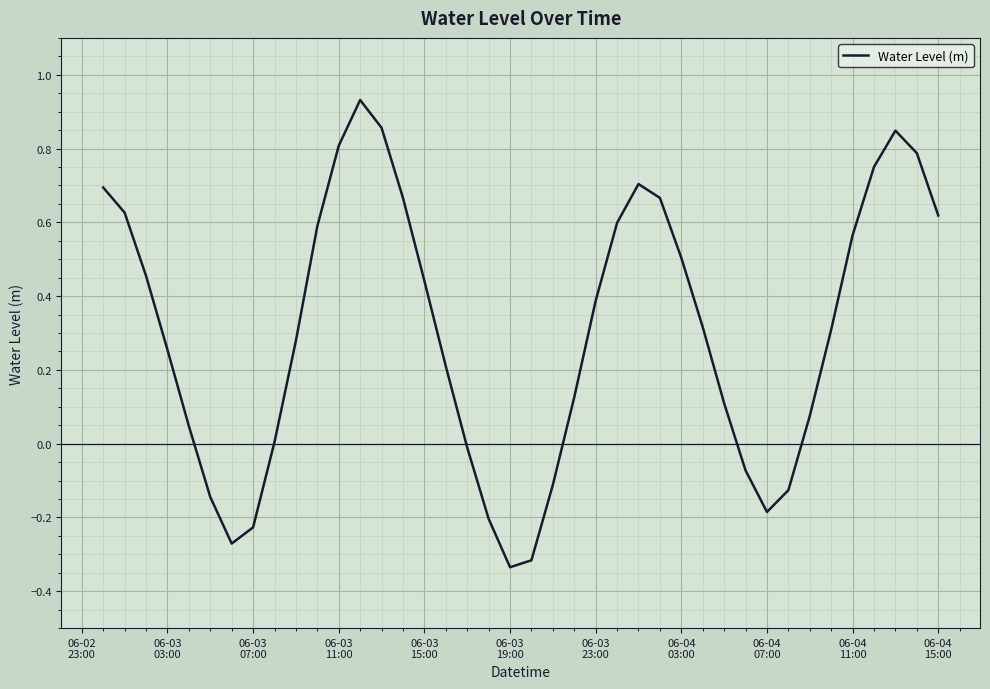

What is the difference between the maximum and minimum values?

1.3